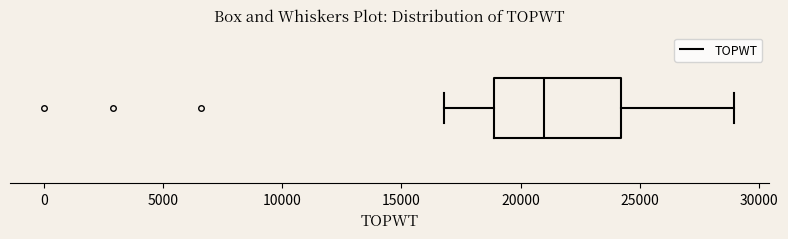

Where does the median line of the box sit on the x-axis? The values are not printed on the chart, so give them approximately, as read against the axis.

21000